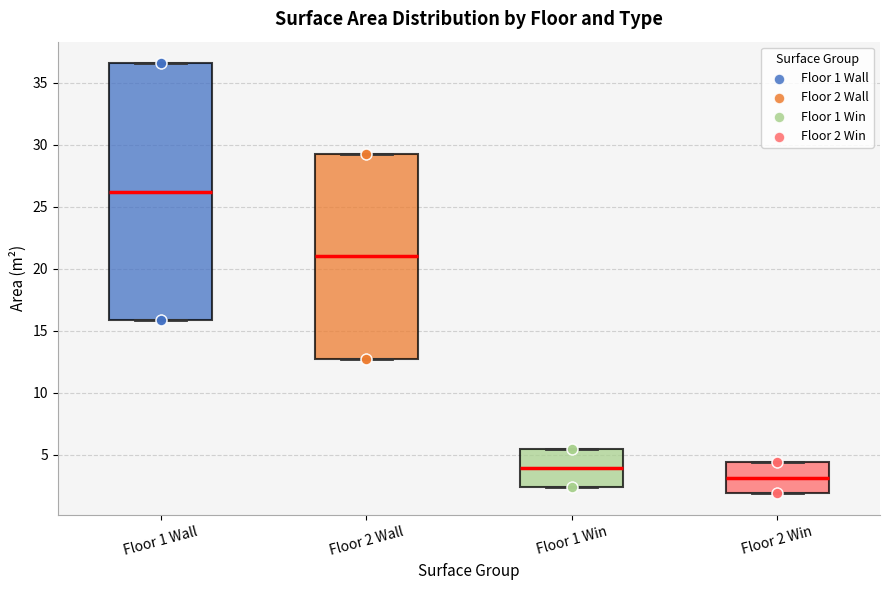

Reading left to right, read every box against the y-axis: the position of its median line, the range the box covers, and the ends of its whiskers. The values are not printed on the chart, so give them approximately, as read against the axis.

Floor 1 Wall: median 26.0, box 16.0 to 36.5, whiskers 16.0 to 36.5
Floor 2 Wall: median 21.0, box 12.5 to 29.5, whiskers 12.5 to 29.5
Floor 1 Win: median 4.0, box 2.5 to 5.5, whiskers 2.5 to 5.5
Floor 2 Win: median 3.0, box 2.0 to 4.5, whiskers 2.0 to 4.5